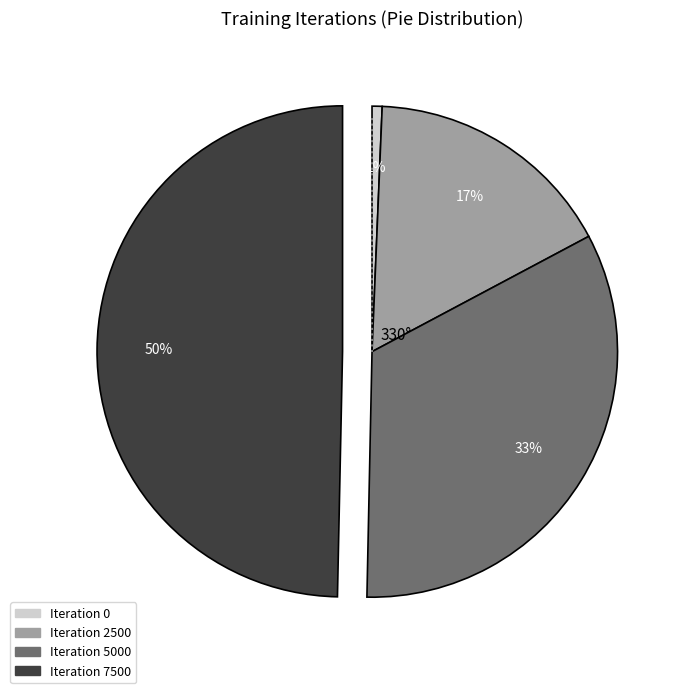

Between Iteration 7500 and Iteration 5000, which is larger?

Iteration 7500